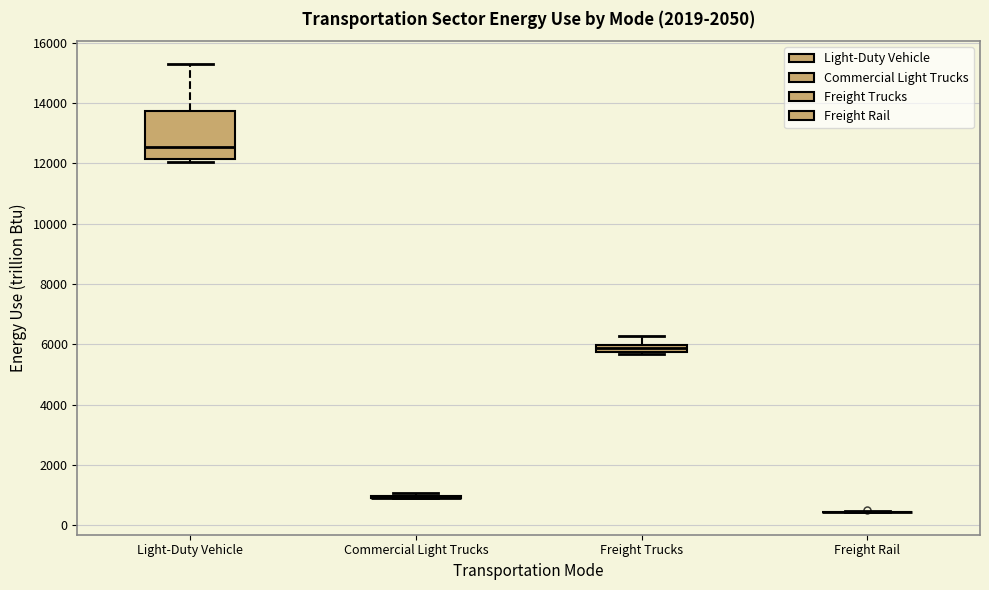

Comparing the boxes themselves (not the whiskers), which one is the tallest?

Light-Duty Vehicle